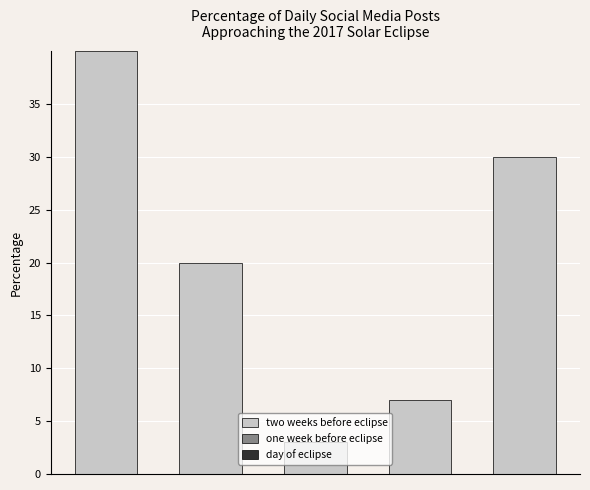

What is the value of the 3rd bar from the left?

3.0